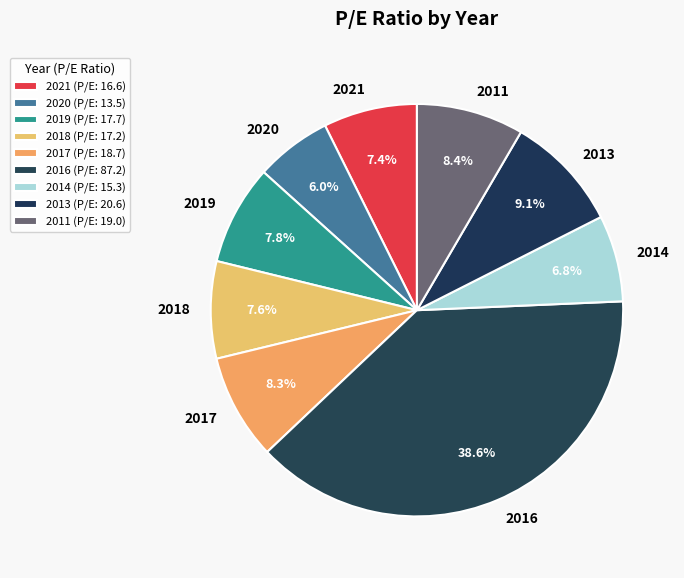

Does 2013 account for over 50% of the chart?

No